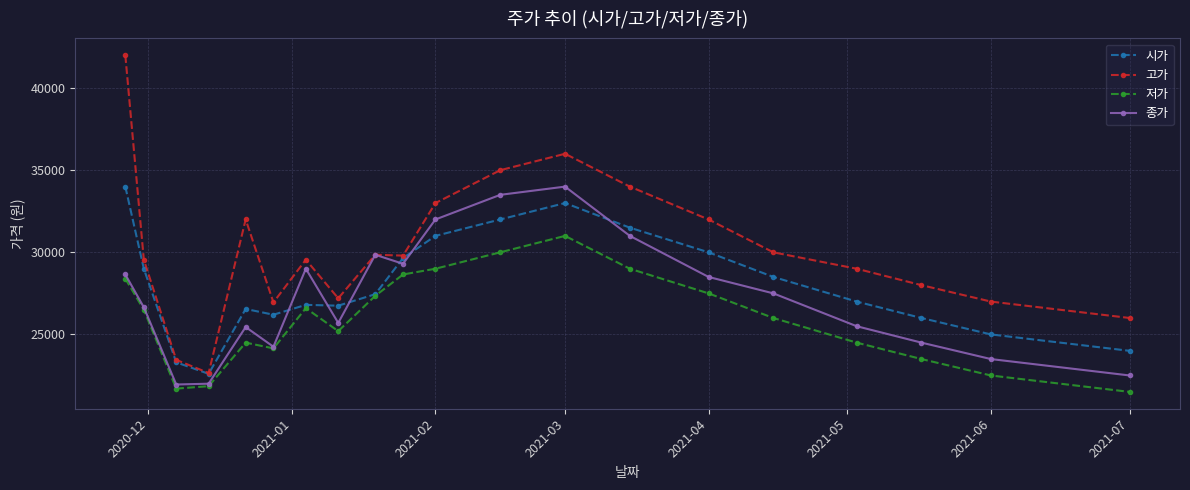

How many interior local valleys does the 종가 series have?

4